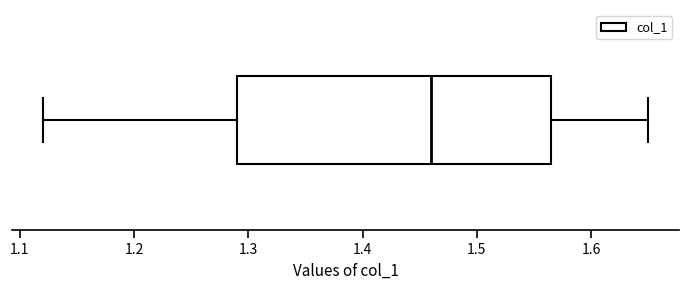

Transcribe this box plot: give where the median line is, the range the box spans, and where the two whiskers end, as read against the x-axis. The values are not printed on the chart, so give them approximately, as read against the axis.

median 1.46, box 1.29 to 1.57, whiskers 1.12 to 1.65